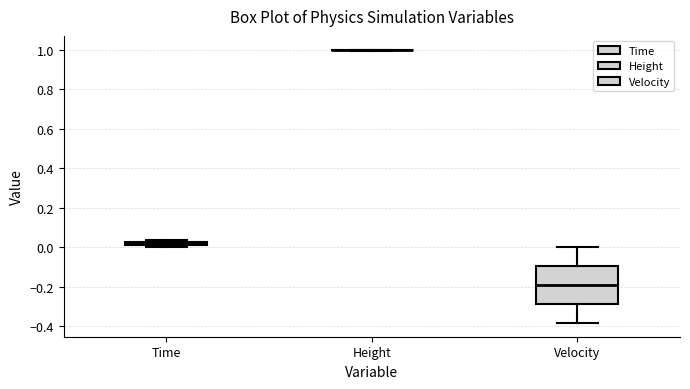

Which box is the tallest, from its lower edge to its upper edge?

Velocity